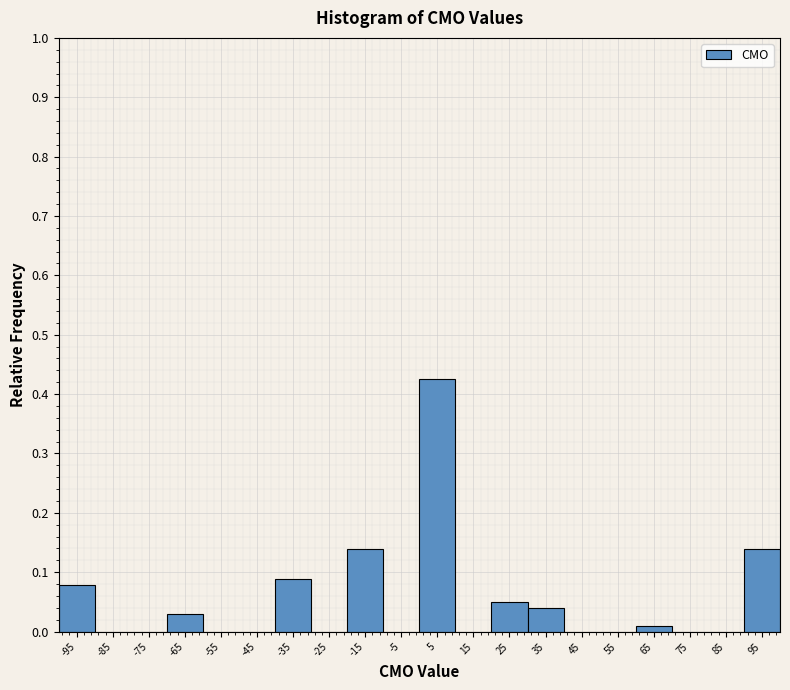

Reading left to right, transcribe this chart: for each bar, give the range it covers on the x-axis and its height. The values are not printed on the chart, so give them approximately, as read against the axis.

-100 to -90: 0.08
-90 to -80: 0
-80 to -70: 0
-70 to -60: 0.03
-60 to -50: 0
-50 to -40: 0
-40 to -30: 0.09
-30 to -20: 0
-20 to -10: 0.14
-10 to 0: 0
0 to 10: 0.43
10 to 20: 0
20 to 30: 0.05
30 to 40: 0.04
40 to 50: 0
50 to 60: 0
60 to 70: under 0.01
70 to 80: 0
80 to 90: 0
90 to 100: 0.14